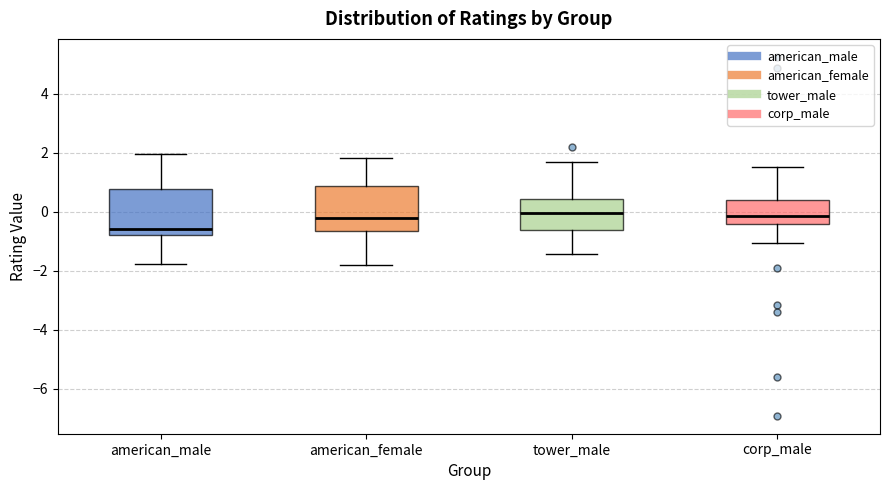

Reading left to right, read every box against the y-axis: the position of its median line, the range the box covers, and the ends of its whiskers. The values are not printed on the chart, so give them approximately, as read against the axis.

american_male: median -0.6, box -0.8 to 0.8, whiskers -1.8 to 2.0
american_female: median -0.2, box -0.6 to 0.8, whiskers -1.8 to 1.8
tower_male: median 0.0, box -0.6 to 0.4, whiskers -1.4 to 1.6
corp_male: median -0.2, box -0.4 to 0.4, whiskers -1.0 to 1.6